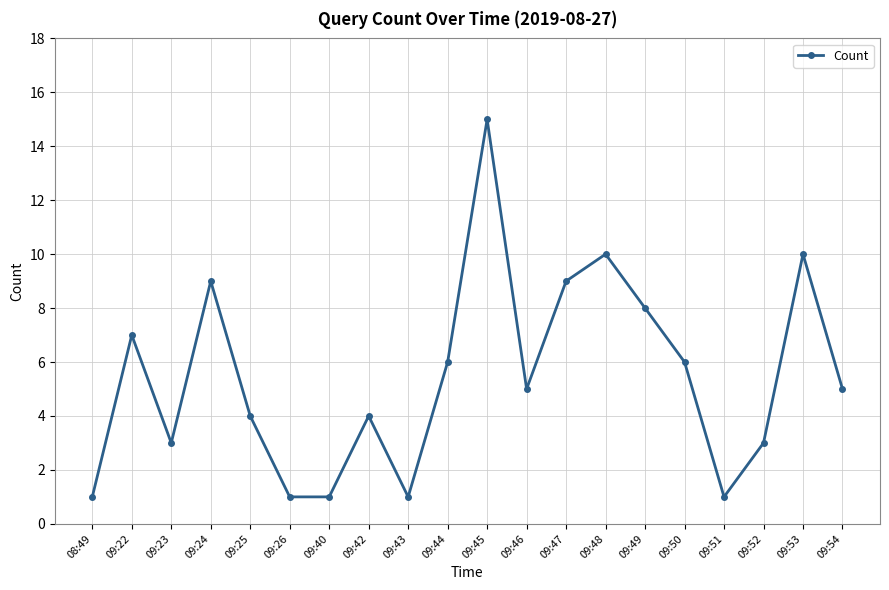

Where is the first local maximum?

09:22